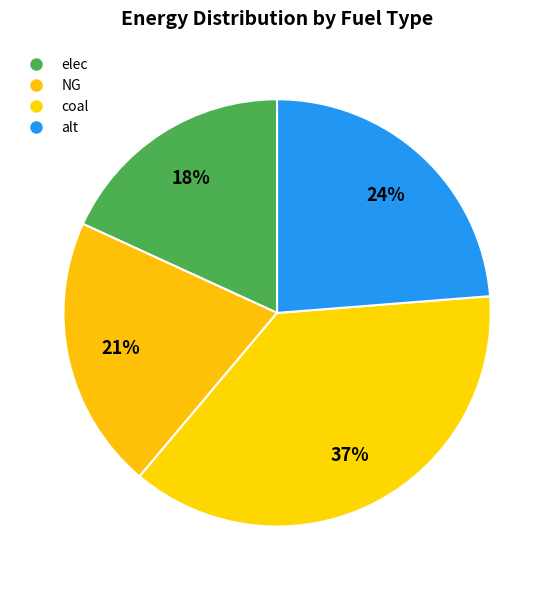

What is the ratio of the value at alt to the value at NG?

1.1